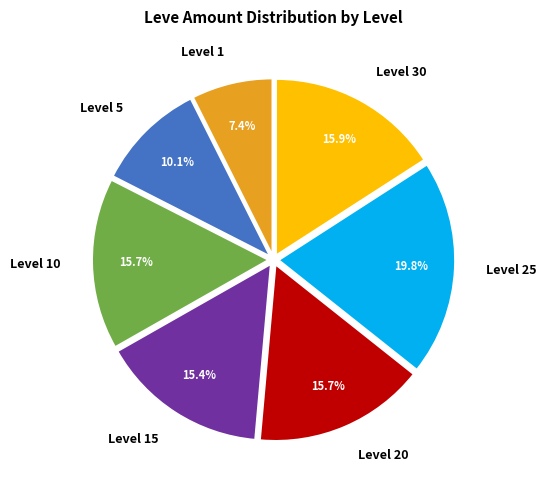

To the nearest percent, what portion does Level 15 represent?

15%